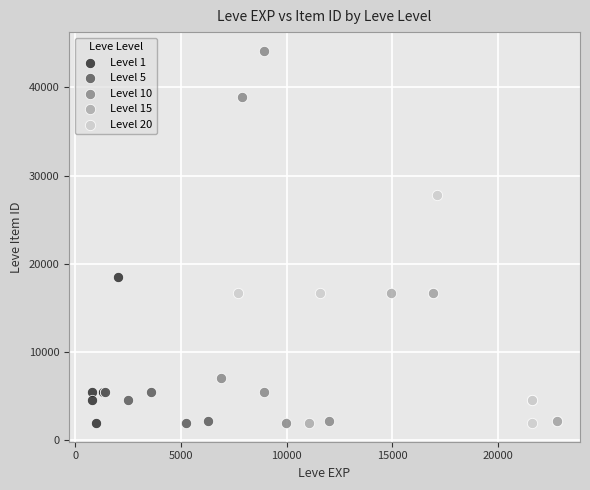

Which series reaches the maximum Y coordinate?

Level 10